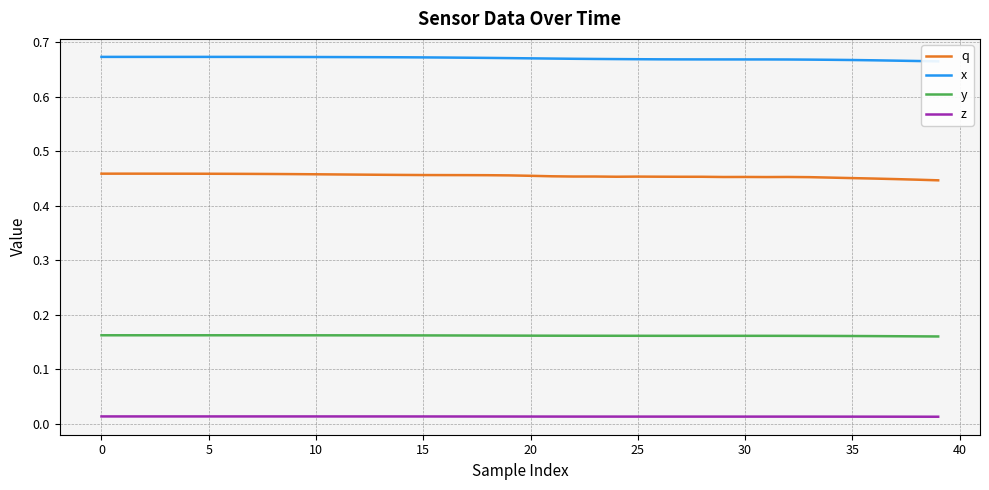

True or false: y and z cross at least once.

False